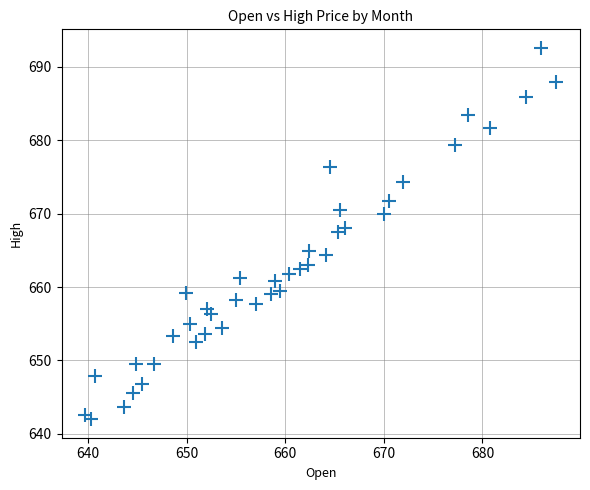

What is the range of Y values (max minus min)?

50.6